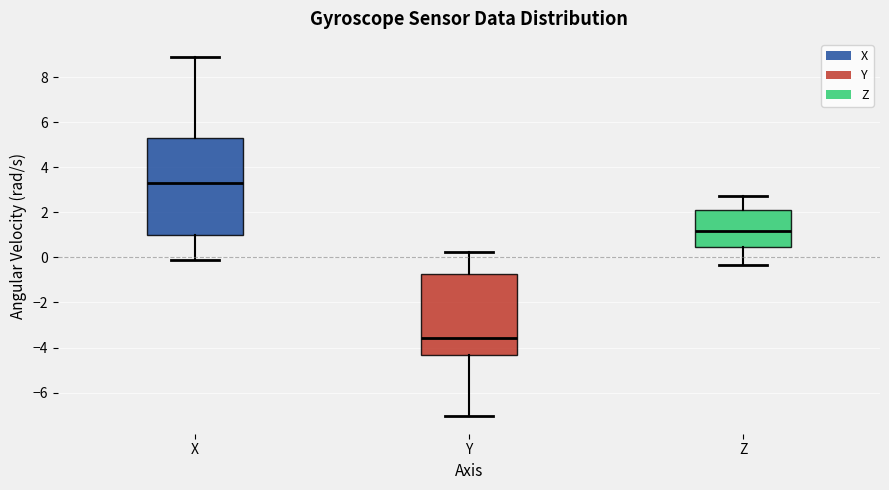

Reading left to right, transcribe this box plot: for each box, give where its median line is, the range the box spans, and where its two whiskers end, as read against the y-axis. The values are not printed on the chart, so give them approximately, as read against the axis.

X: median 3.4, box 1.0 to 5.2, whiskers -0.2 to 8.8
Y: median -3.6, box -4.4 to -0.8, whiskers -7.0 to 0.2
Z: median 1.2, box 0.4 to 2.2, whiskers -0.4 to 2.8